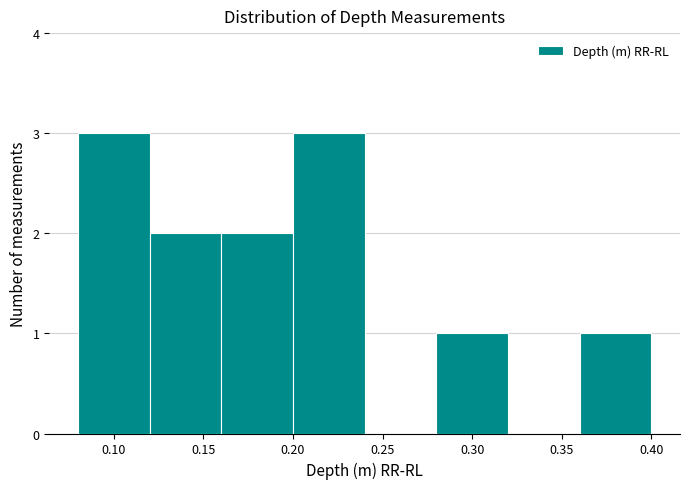

What is the height of the bar covering 0.08 to 0.12 on the x-axis? The values are not printed on the chart, so give them approximately, as read against the axis.

3